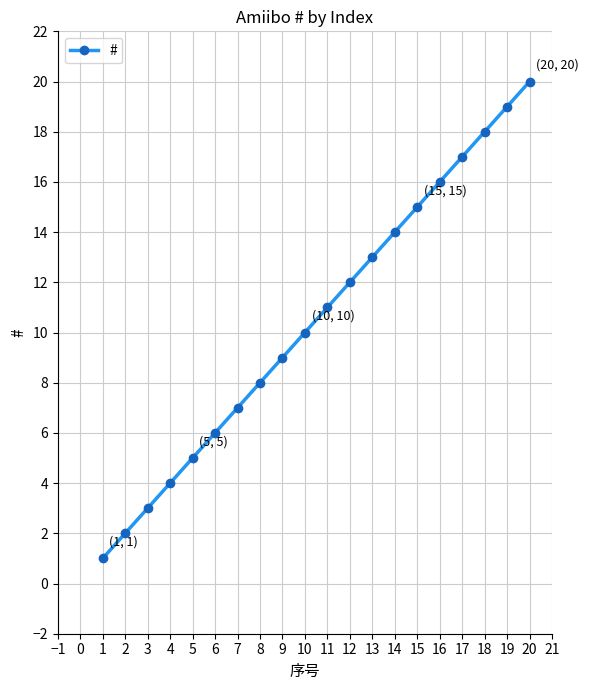

The chart shows a value of 5 at 17. True or false?

False